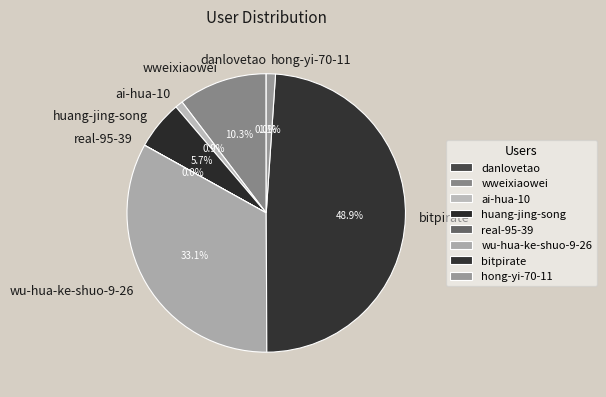

Between ai-hua-10 and wu-hua-ke-shuo-9-26, which is larger?

wu-hua-ke-shuo-9-26